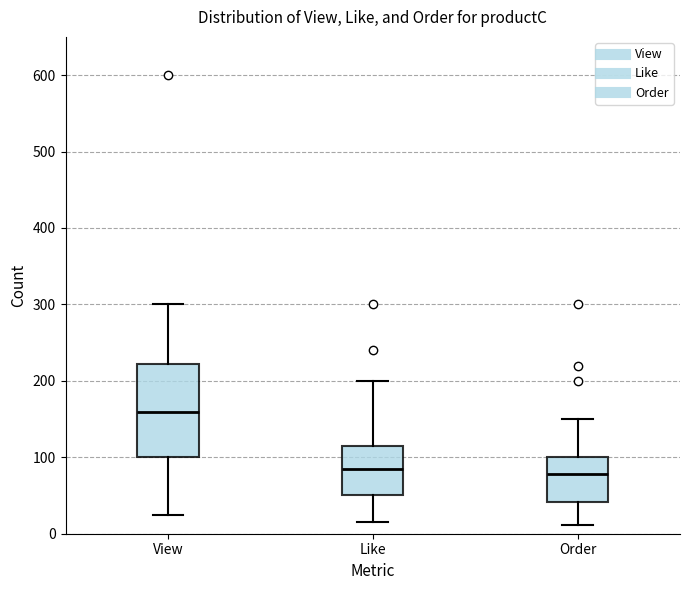

Reading left to right, read every box against the y-axis: the position of its median line, the range the box covers, and the ends of its whiskers. The values are not printed on the chart, so give them approximately, as read against the axis.

View: median 160, box 100 to 220, whiskers 30 to 300
Like: median 90, box 50 to 120, whiskers 20 to 200
Order: median 80, box 40 to 100, whiskers 10 to 150